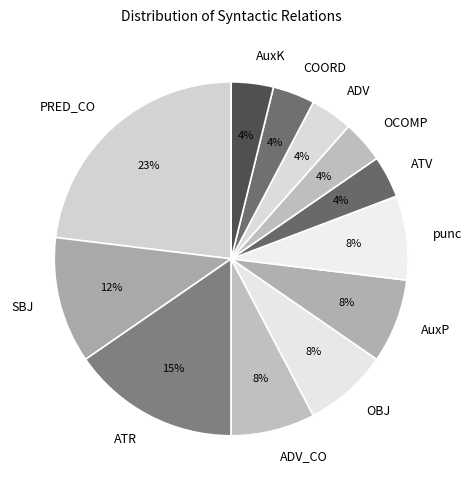

Combined, do OBJ and PRED_CO account for over 50%?

No